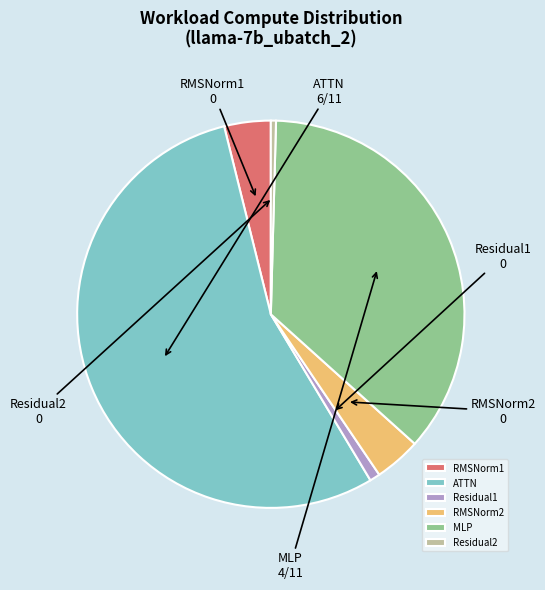

Which category accounts for the majority?

ATTN